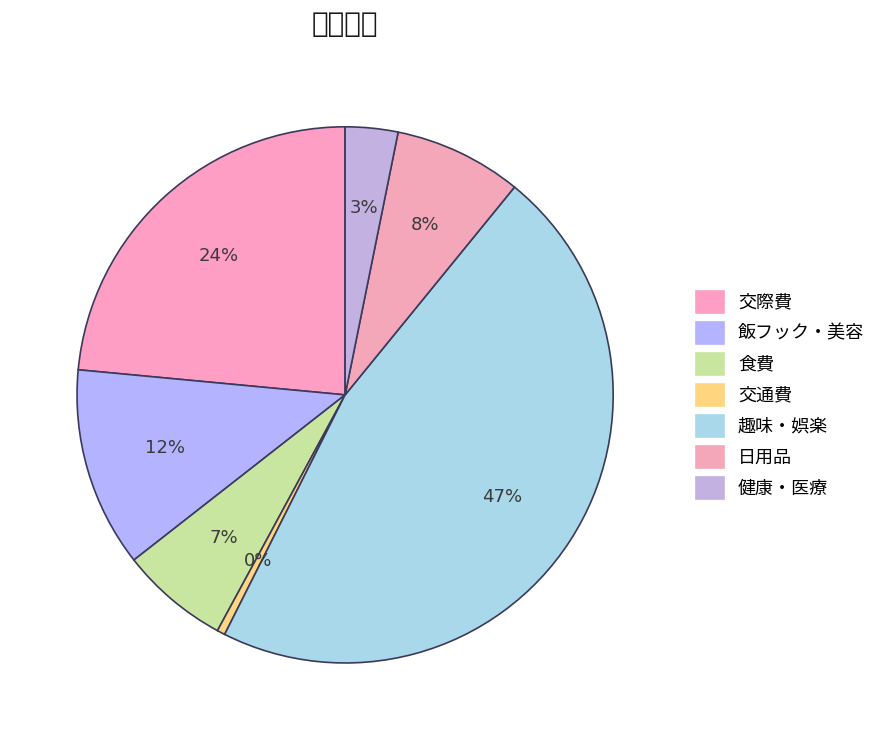

How many slices are in this pie chart?

7